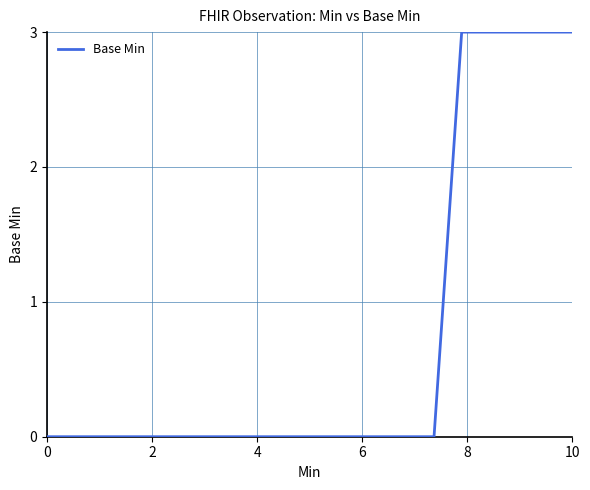

What is the greatest value displayed?

3